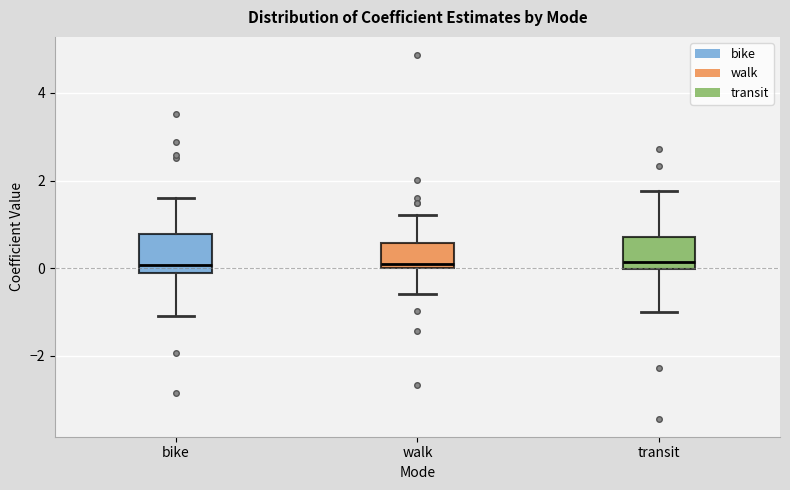

Where is the lower edge of the box for walk on the y-axis? The values are not printed on the chart, so give them approximately, as read against the axis.

0.0